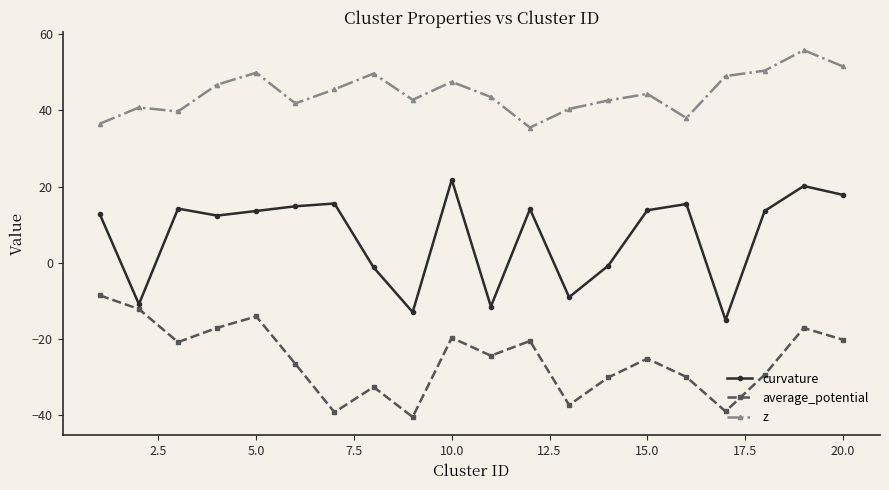

Does the chart have visible grid lines?

No